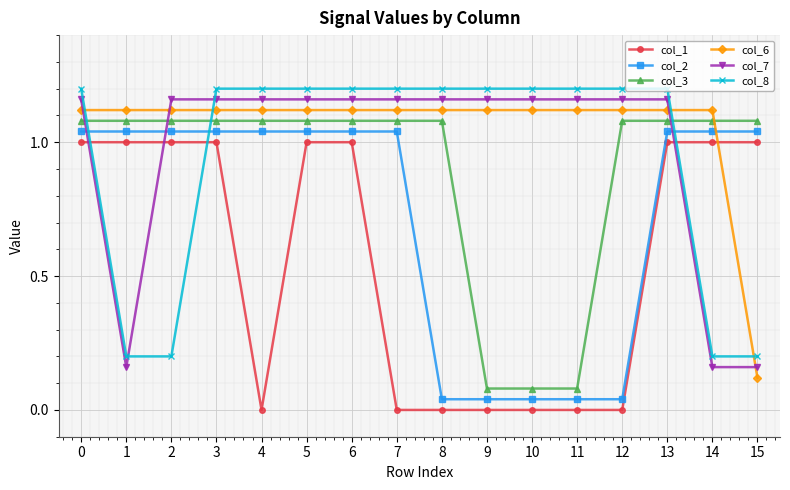

At how many categories does at least one series exceed 0?

16